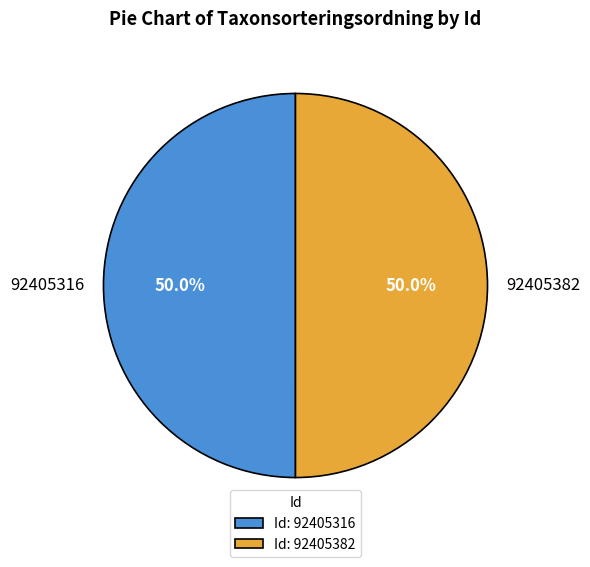

How many slices are in this pie chart?

2